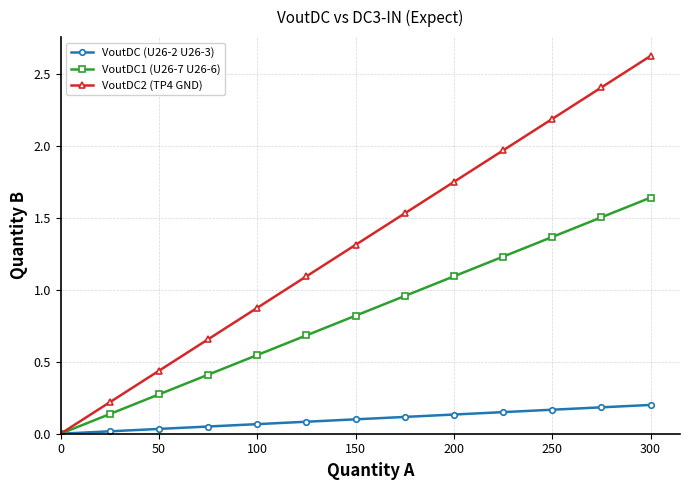

What is the value of the VoutDC1 (U26-7 U26-6) point at the 9th from the left?

1.1